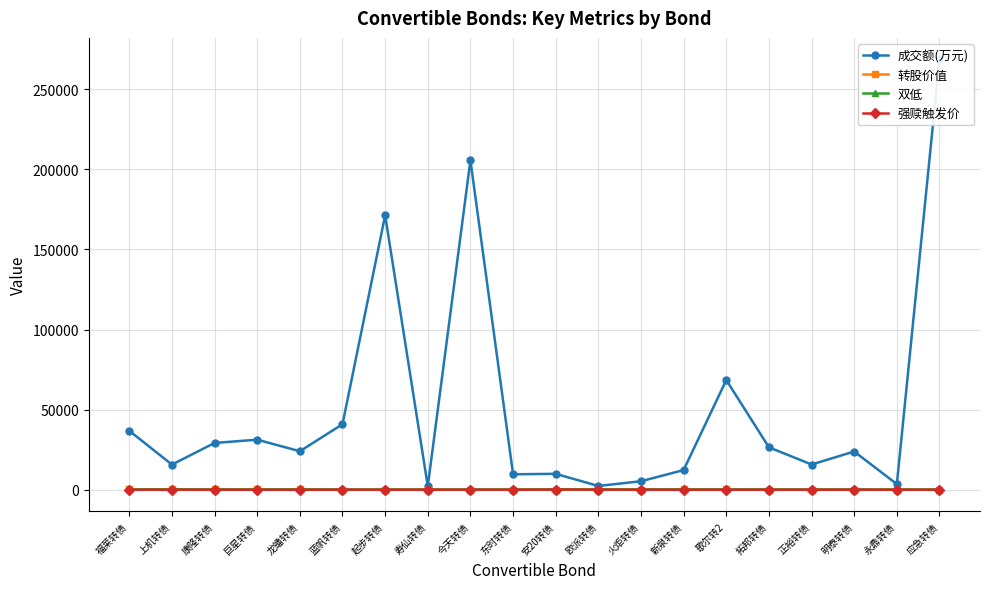

What is the total value across all series at 歌尔转2?

68863.9